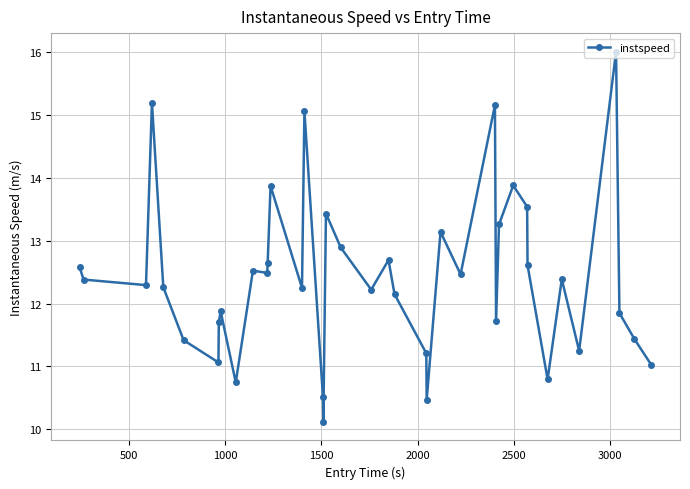

What is the average value?

12.4